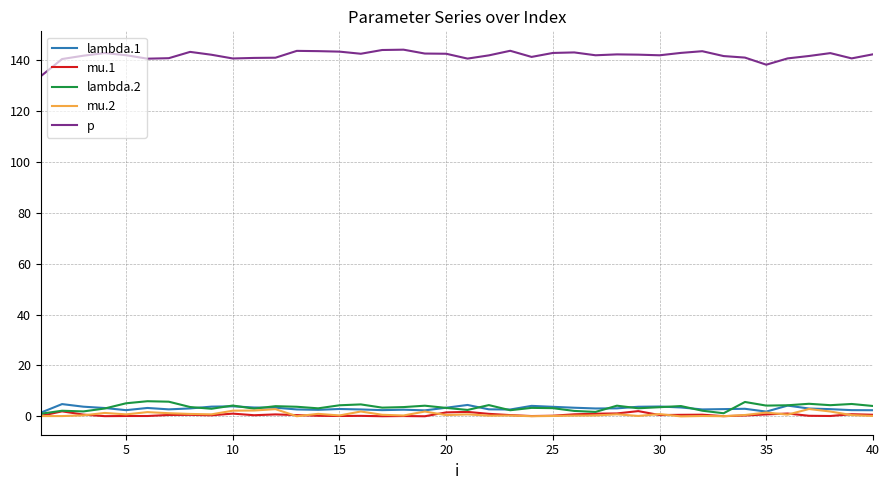

True or false: lambda.1 and p intersect in this chart.

False